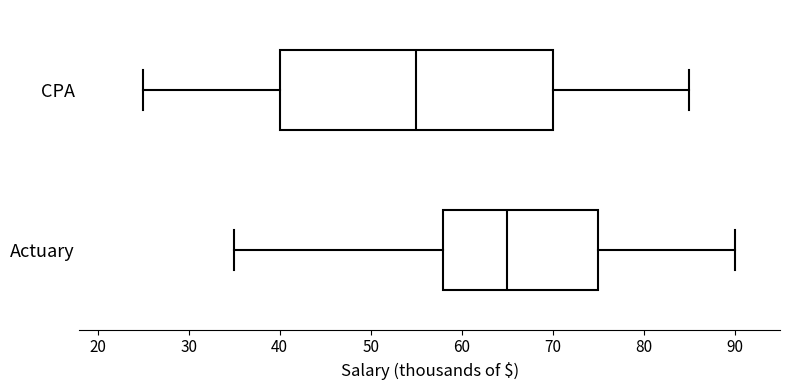

Where does the left whisker of the box for CPA end on the x-axis? The values are not printed on the chart, so give them approximately, as read against the axis.

25